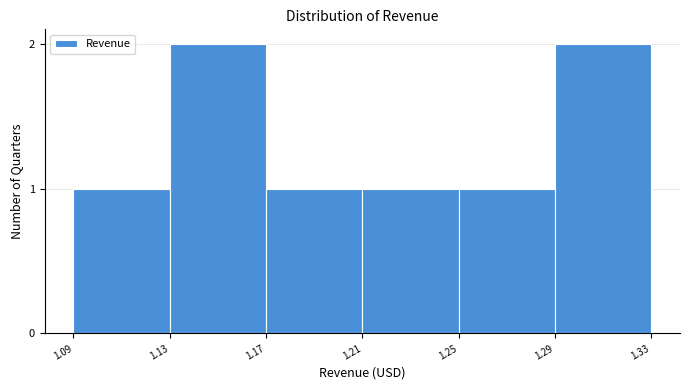

Reading right to left, extract all data points from this chart.

1.29=2	1.25=1	1.21=1	1.17=1	1.13=2	1.09=1